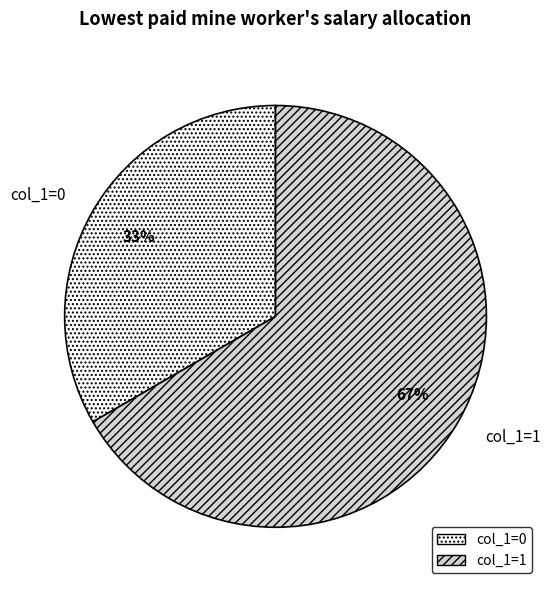

What is the largest slice in the pie chart?

col_1=1